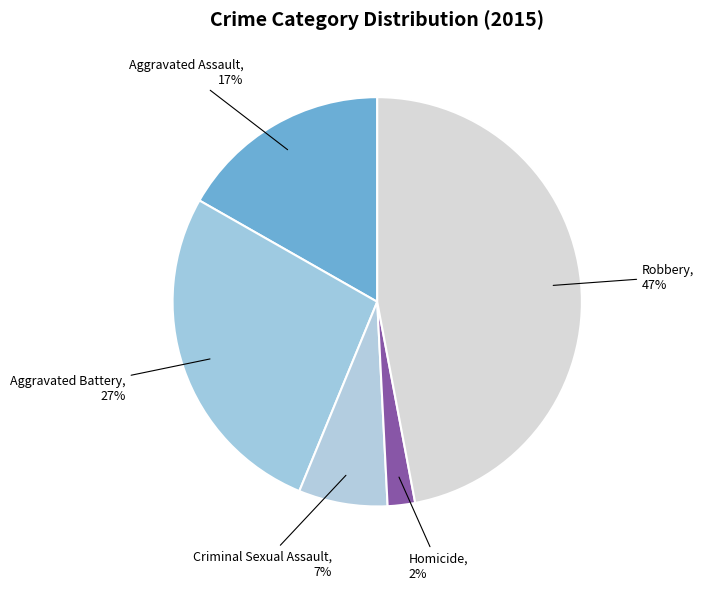

Approximately how many times larger is the value at Homicide compared to Aggravated Assault?

0.1